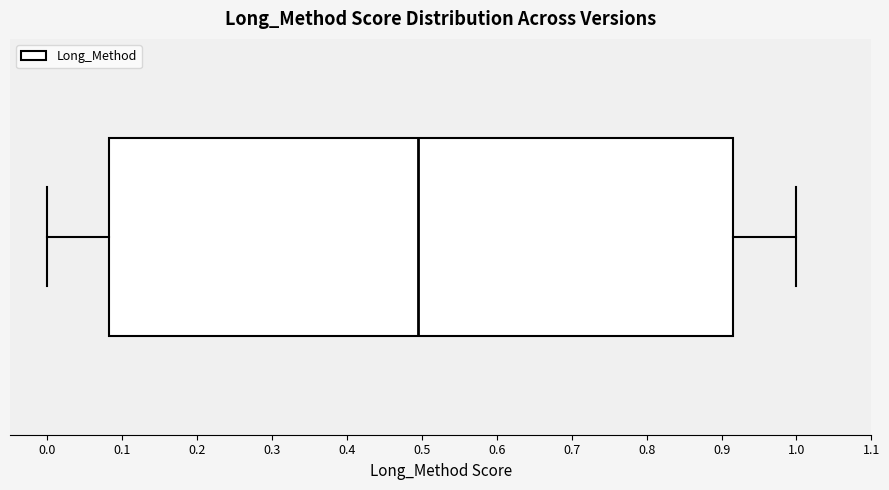

Read this box plot against the x-axis: the position of the median line, the range covered by the box, and the ends of both whiskers. The values are not printed on the chart, so give them approximately, as read against the axis.

median 0.49, box 0.08 to 0.92, whiskers 0.00 to 1.00